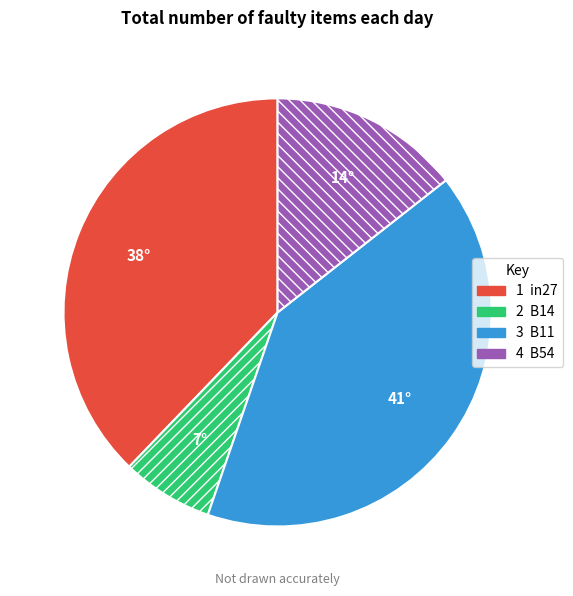

Is there any slice that represents more than half of the pie?

No